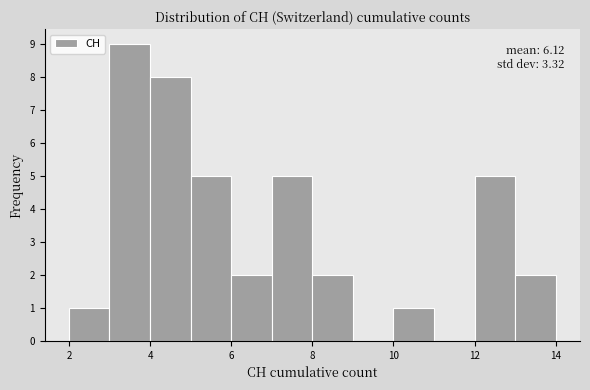

Which range on the x-axis has the tallest bar?

3 to 4